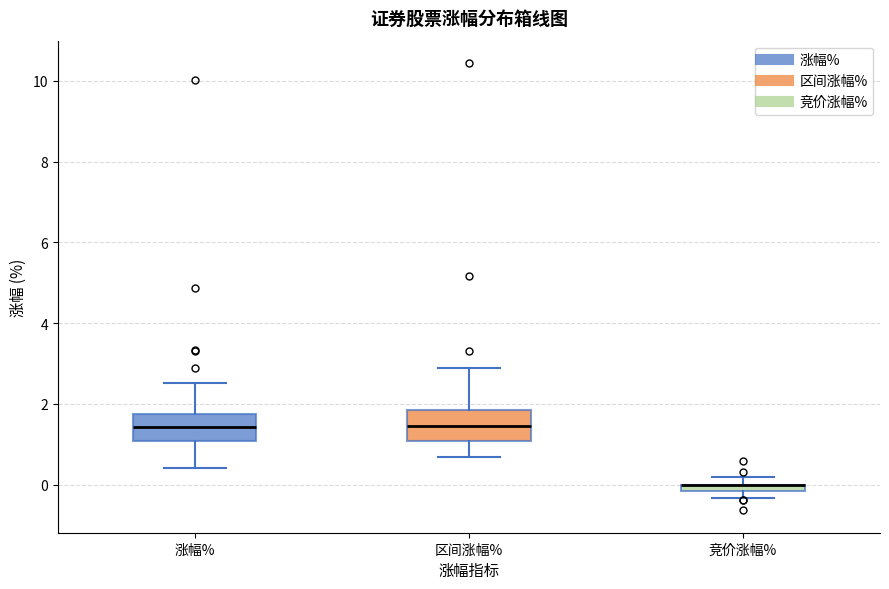

Where is the upper edge of the box for 竞价涨幅% on the y-axis? The values are not printed on the chart, so give them approximately, as read against the axis.

0.0